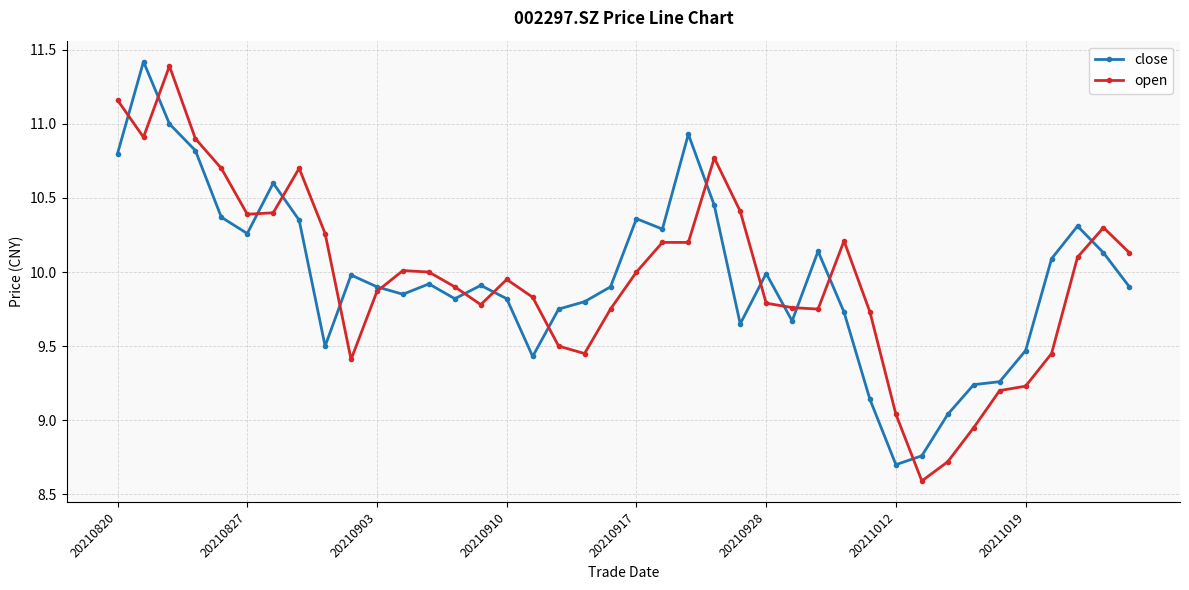

What is the value of the open point at the 3rd from the left?

11.4